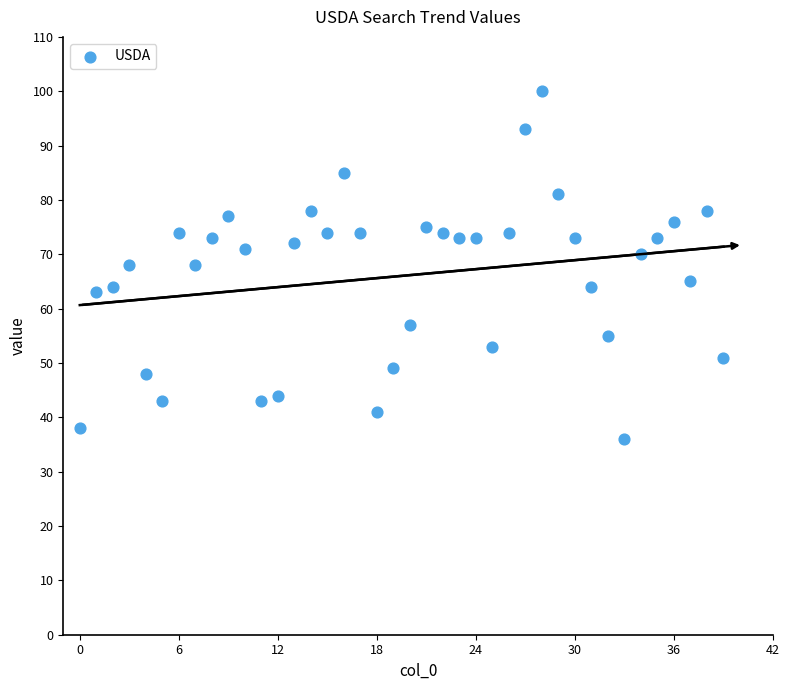

What is the range of Y values (max minus min)?

64